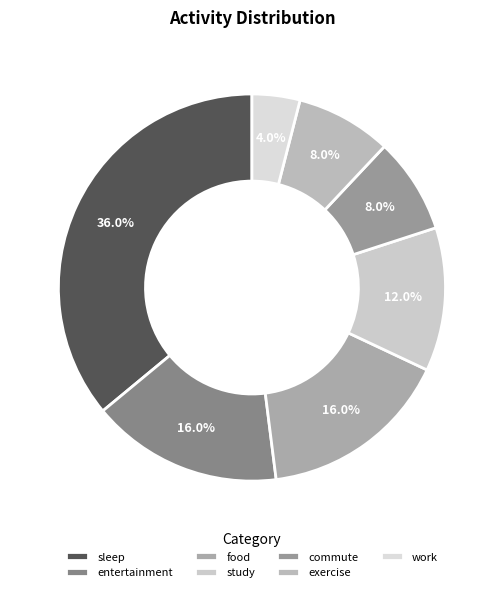

To the nearest percent, what percentage of the pie is study?

12%